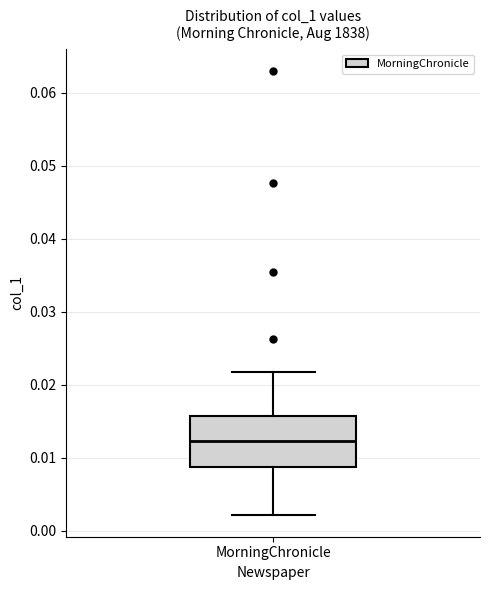

Where is the lower edge of the box for MorningChronicle on the y-axis? The values are not printed on the chart, so give them approximately, as read against the axis.

0.009